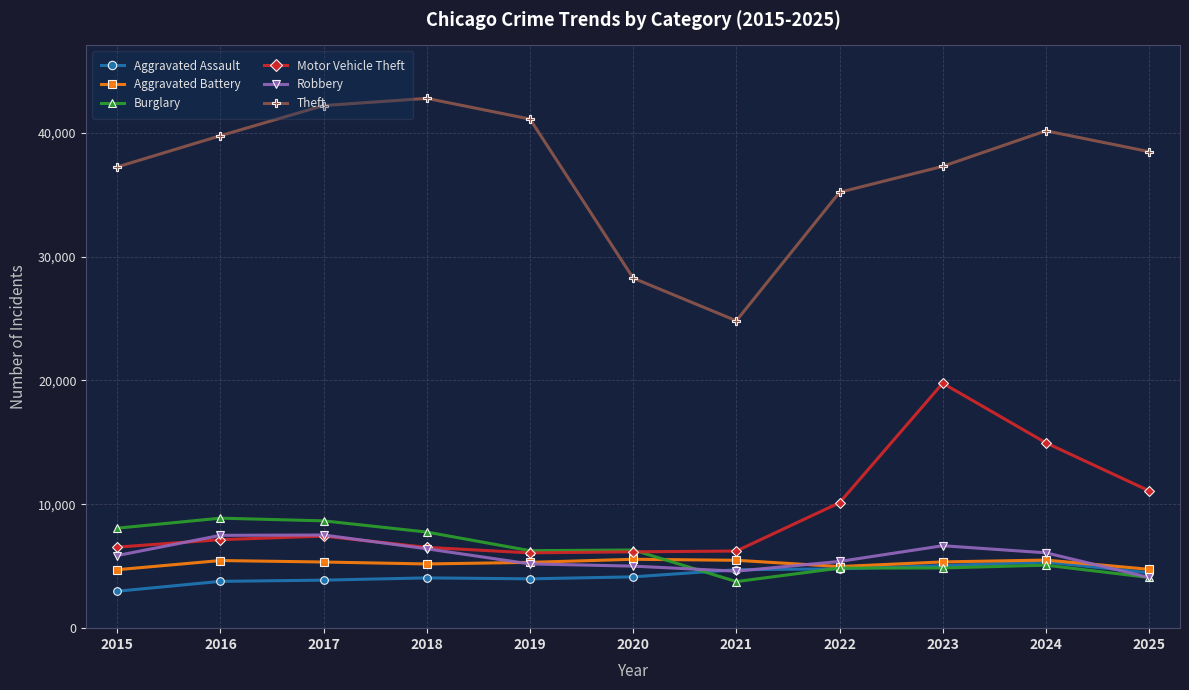

Is the value of Theft at 2019 greater than the value of Aggravated Battery at 2025?

Yes